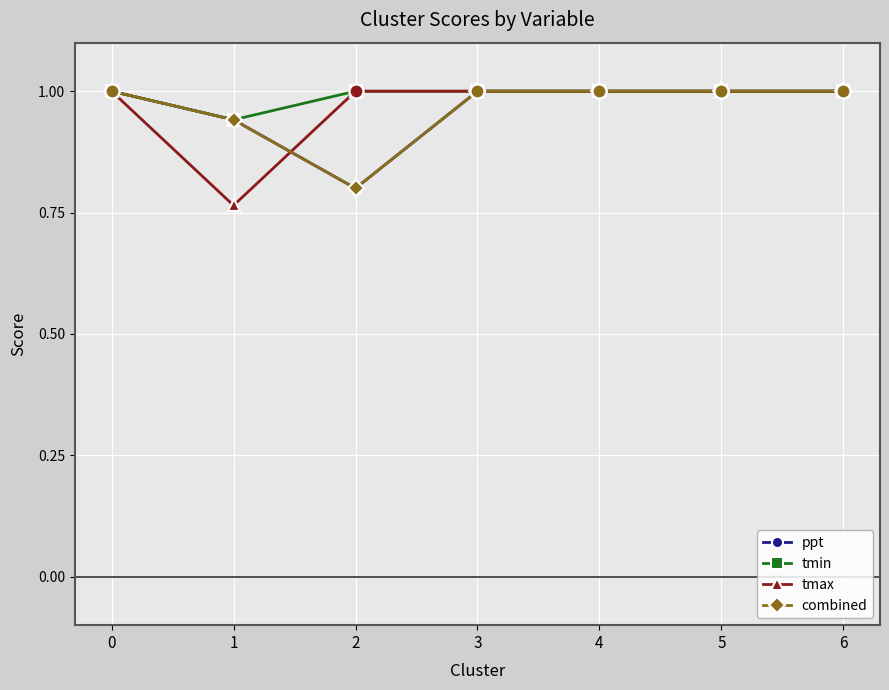

What are all the series names shown in the legend?

ppt, tmin, tmax, combined